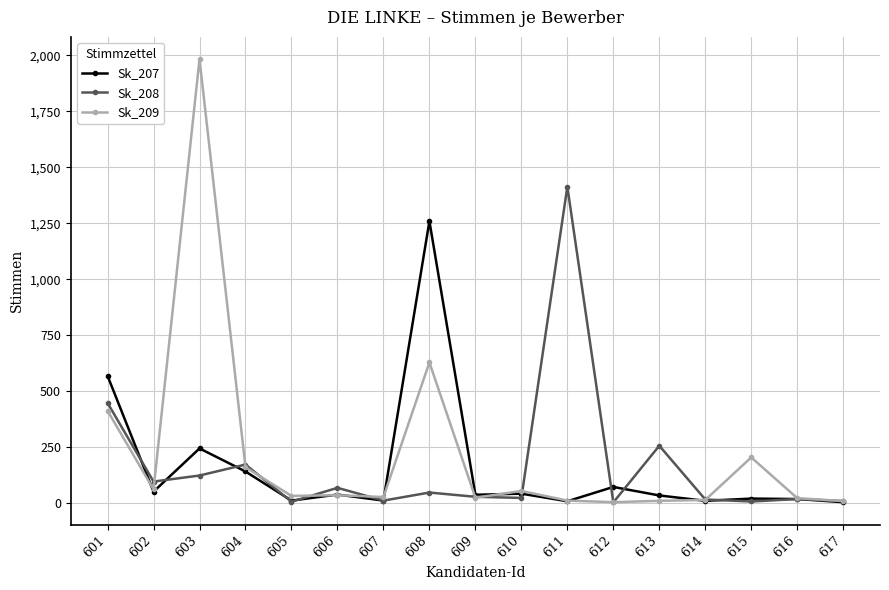

At which category is the sum across all series the highest?

603